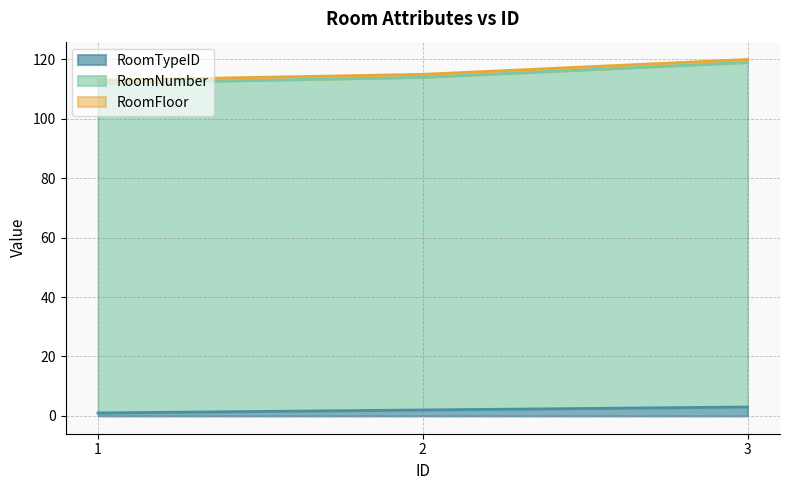

Does the chart display data point markers on the line(s)?

No